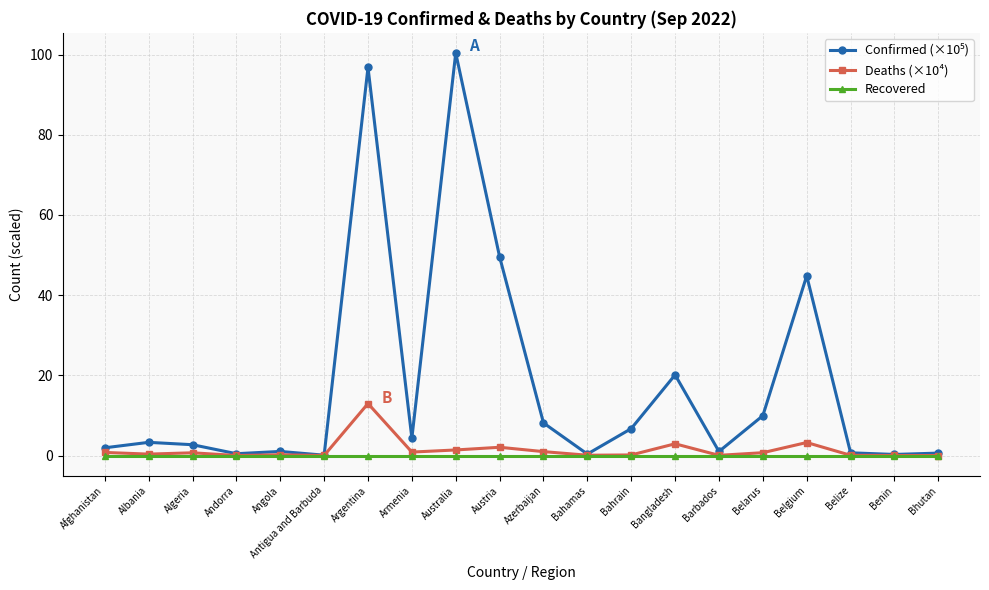

What is the highest value of the Deaths (×10⁴) series?

13.0